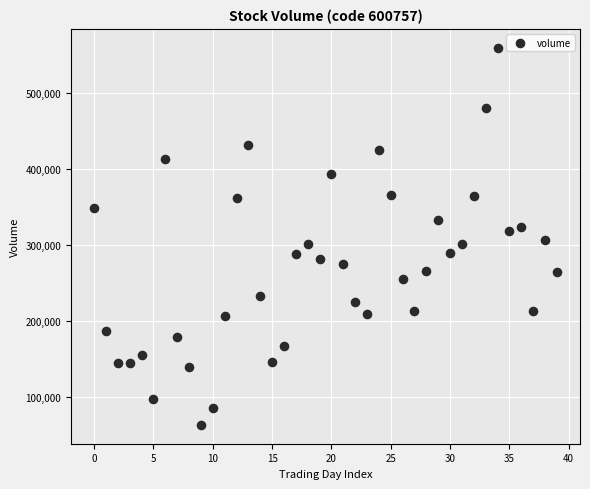

What is the range of Y values (max minus min)?

496638.0